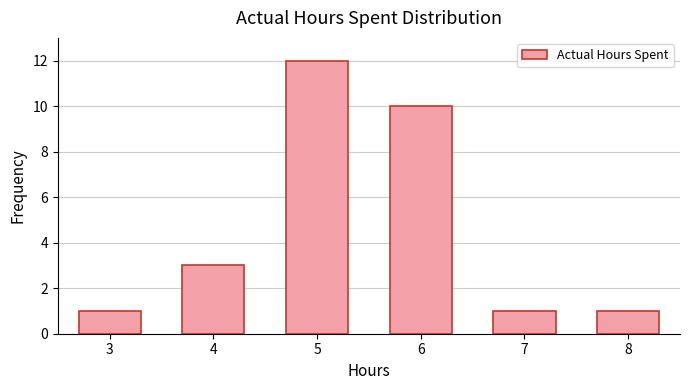

Reading right to left, transcribe all the data shown in this chart.

8=1	7=1	6=10	5=12	4=3	3=1